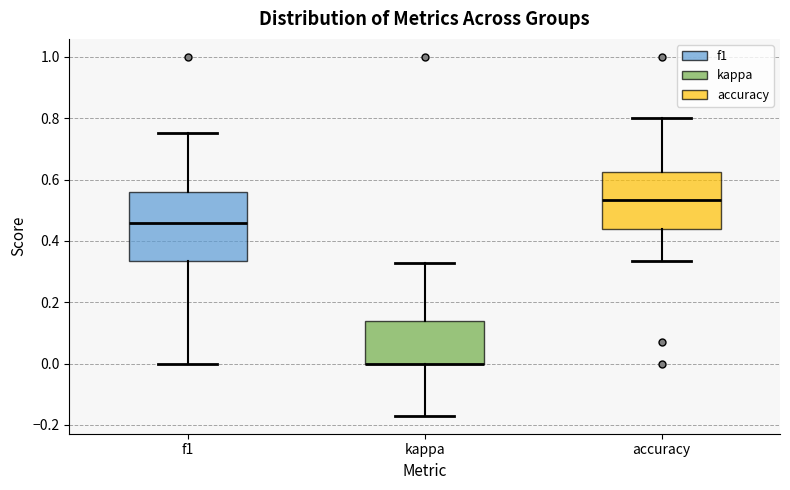

Reading left to right, transcribe this box plot: for each box, give where its median line is, the range the box spans, and where its two whiskers end, as read against the y-axis. The values are not printed on the chart, so give them approximately, as read against the axis.

f1: median 0.46, box 0.34 to 0.56, whiskers 0.00 to 0.76
kappa: median 0.00 (drawn on the box's lower edge), box 0.00 to 0.14, whiskers -0.18 to 0.32
accuracy: median 0.54, box 0.44 to 0.62, whiskers 0.34 to 0.80